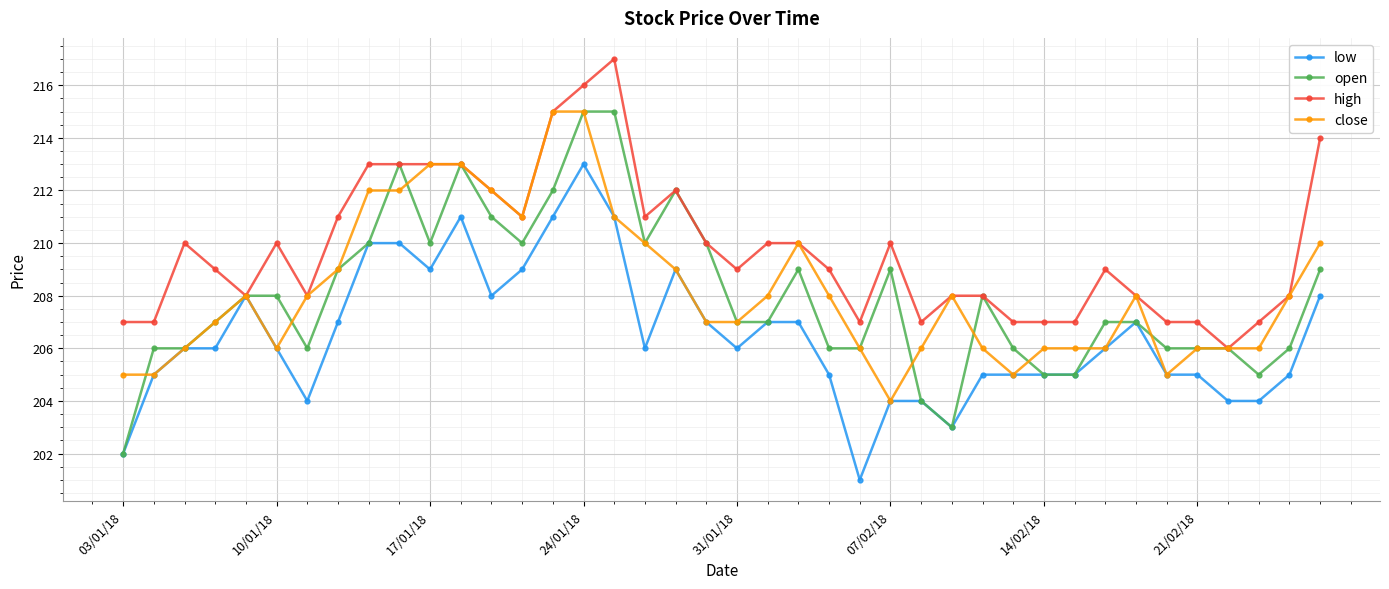

What is the minimum value for close?

204